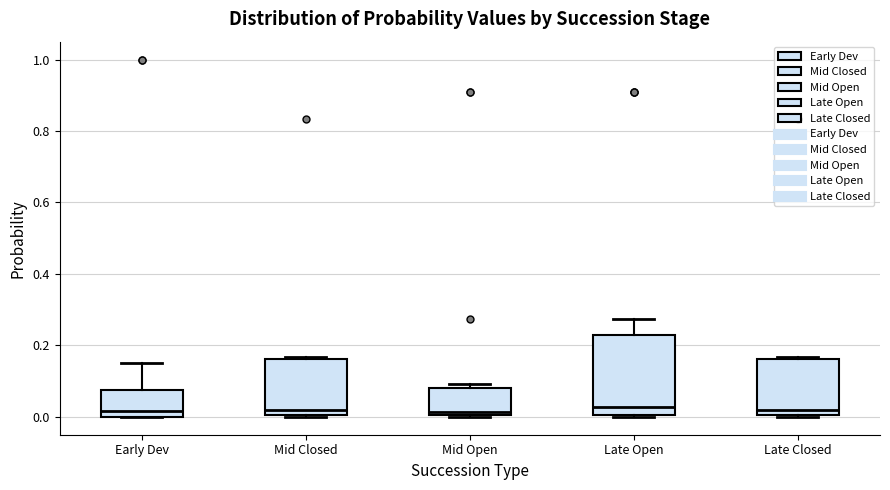

Where is the lower edge of the box for Mid Open on the y-axis? The values are not printed on the chart, so give them approximately, as read against the axis.

0.00